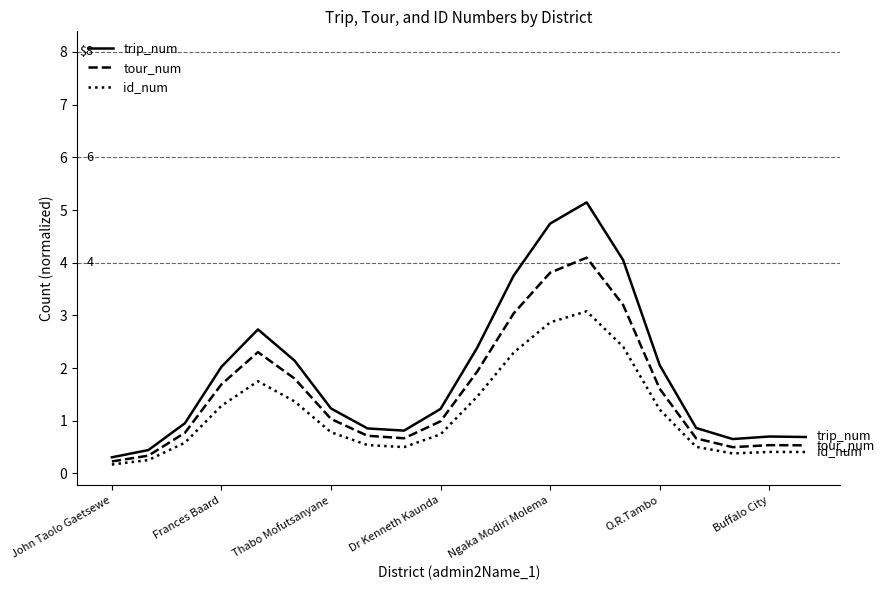

How many lines are shown in the chart?

3